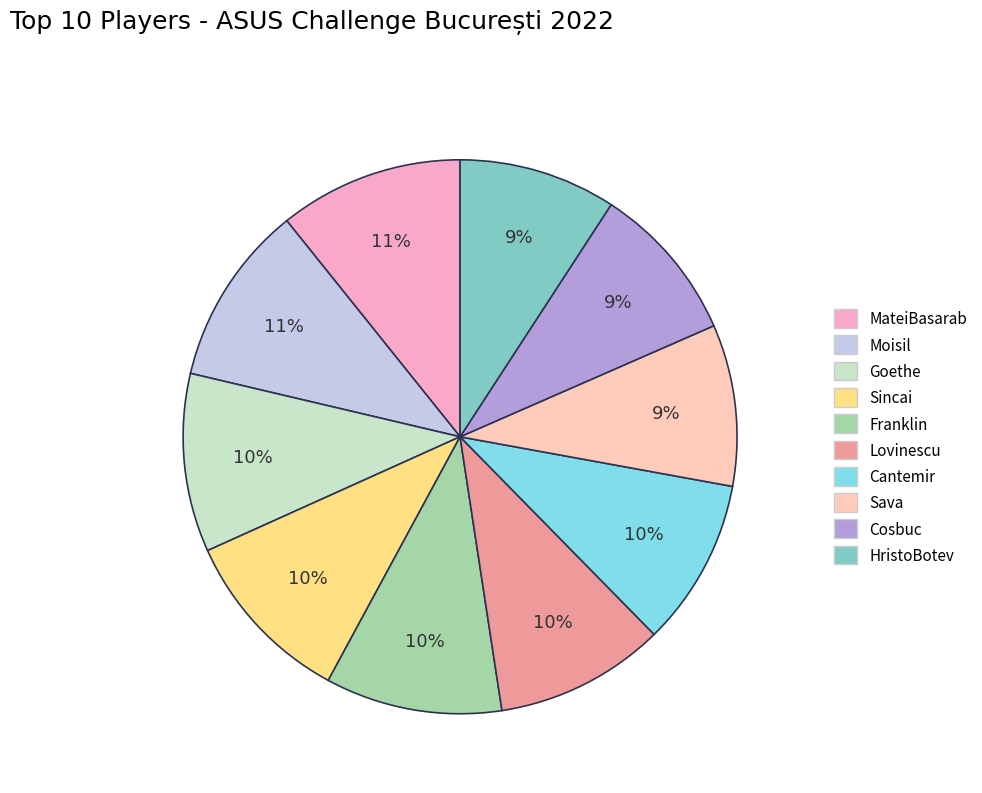

Which category has the biggest portion of the pie?

MateiBasarab